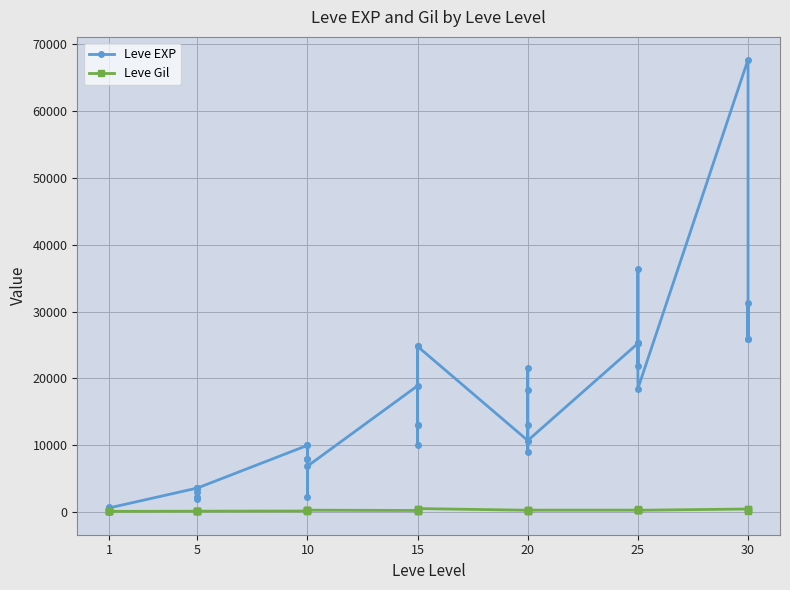

Which series has the largest range (max minus min)?

Leve EXP